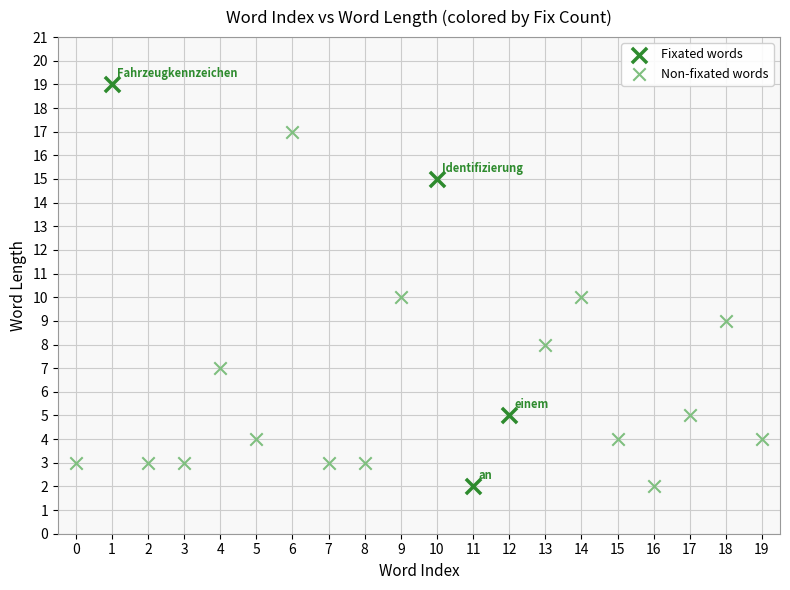

Which series has the widest spread of Y values?

Fixated words